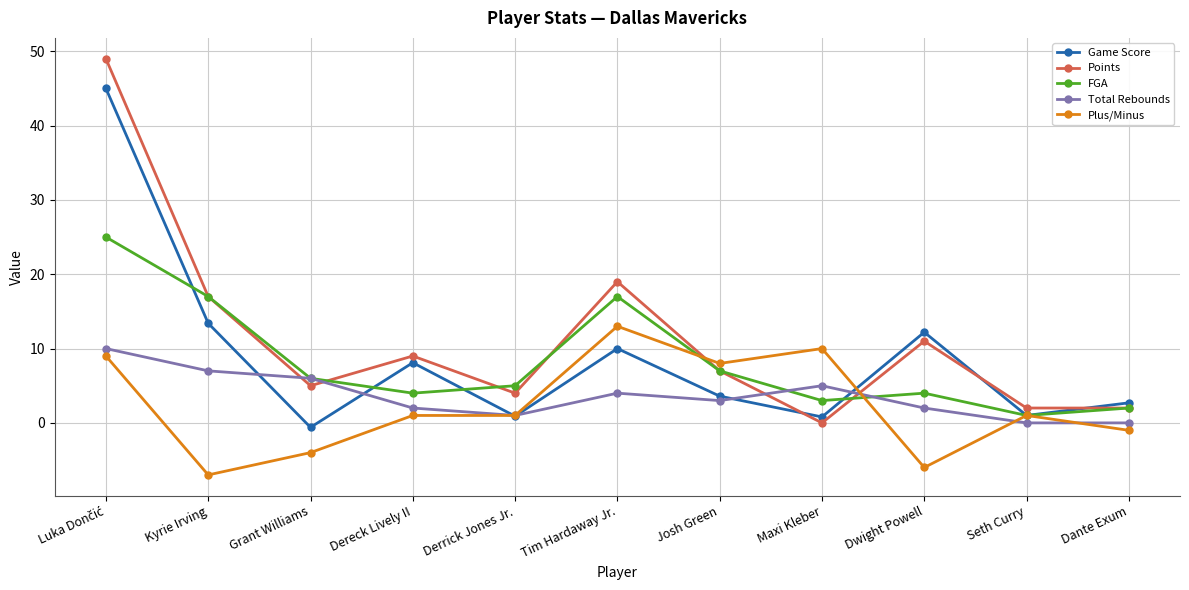

True or false: FGA and Plus/Minus cross at least once.

True